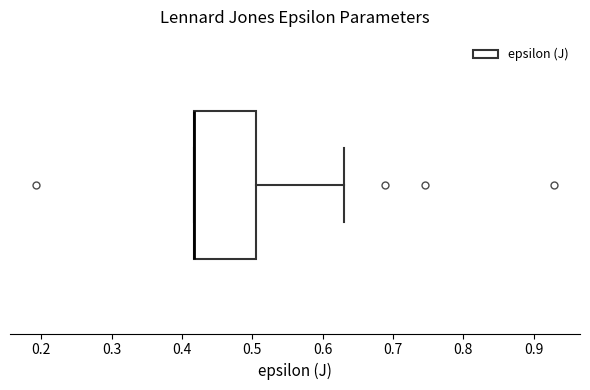

Transcribe this box plot: give where the median line is, the range the box spans, and where the two whiskers end, as read against the x-axis. The values are not printed on the chart, so give them approximately, as read against the axis.

median 0.42 (drawn on the box's left edge), box 0.42 to 0.51, whiskers 0.42 to 0.63